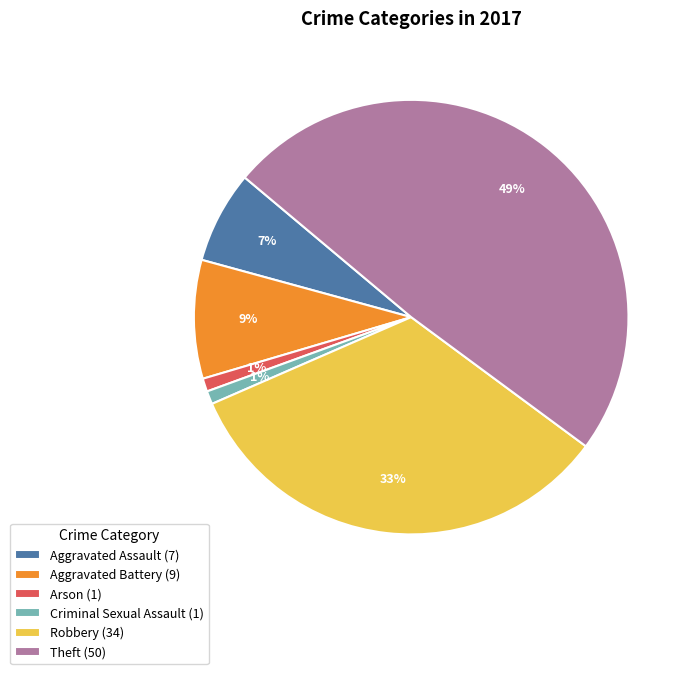

To the nearest percent, what is the average slice percentage?

17%